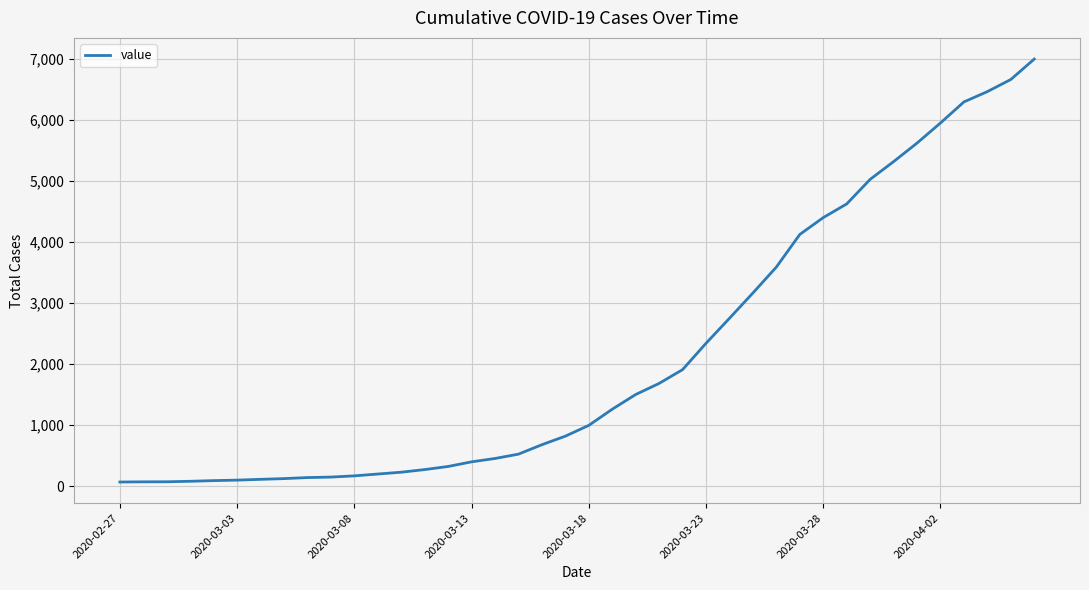

What is the greatest value displayed?

7003